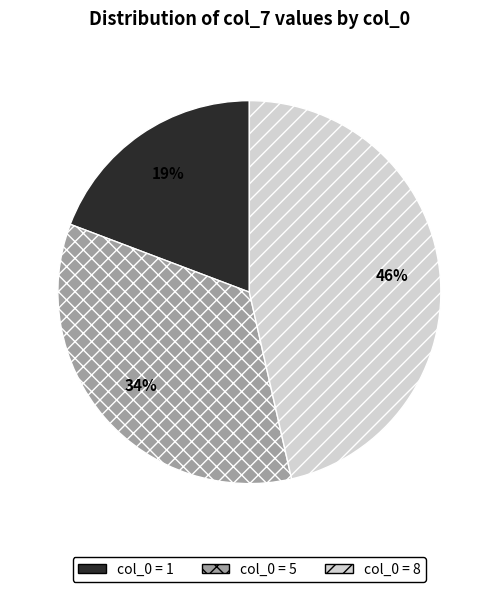

How many segments does this pie chart have?

3